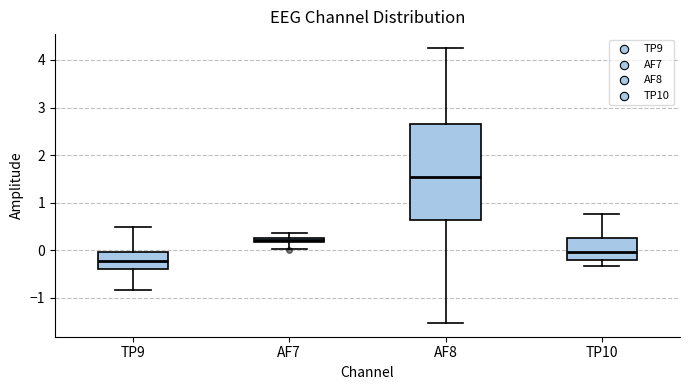

Which box's median line is the highest?

AF8